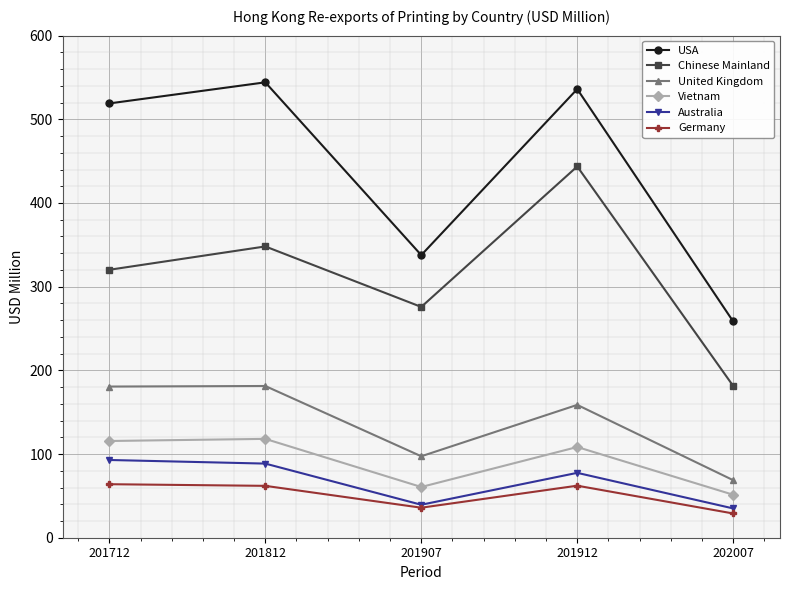

The value of United Kingdom at 201712 is 180.7. True or false?

True